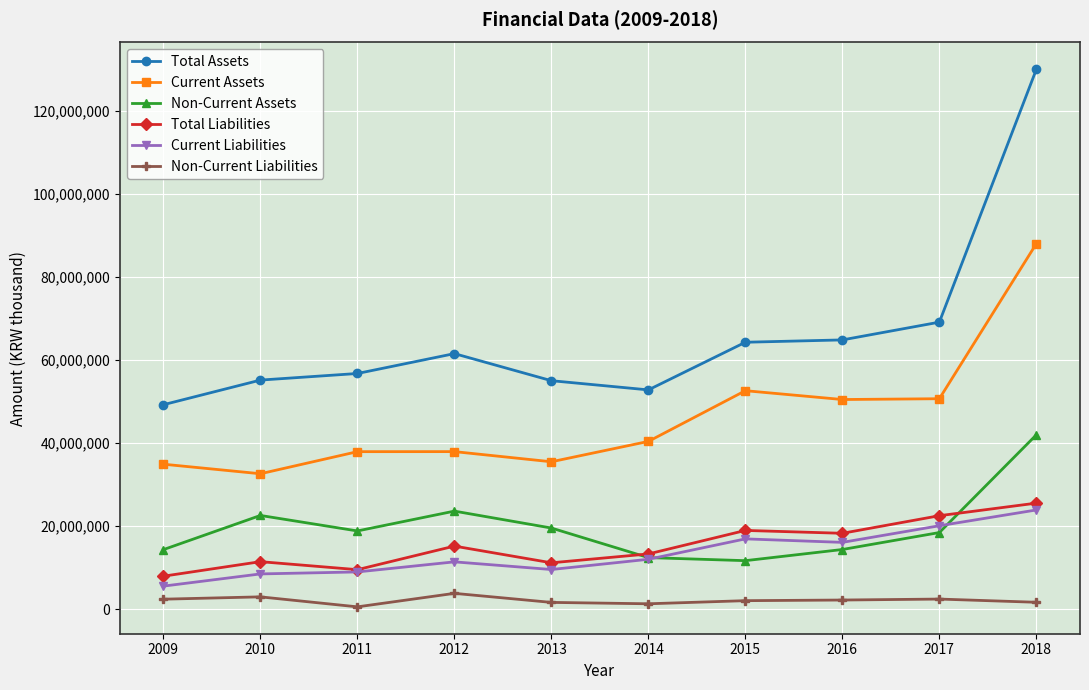

True or false: Non-Current Assets and Current Assets intersect in this chart.

False